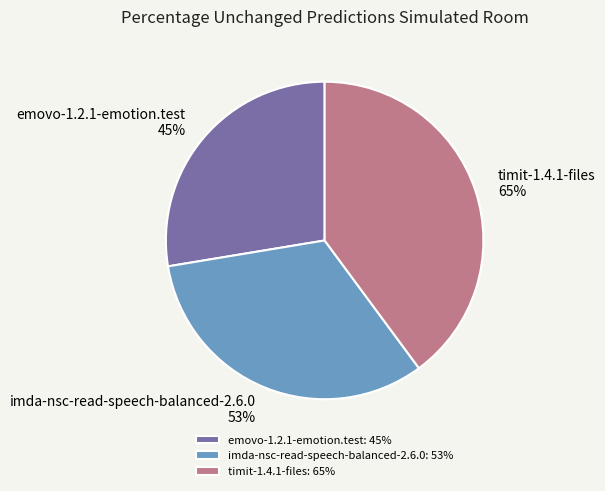

Does imda-nsc-read-speech-balanced-2.6.0 represent more than half of the total?

No